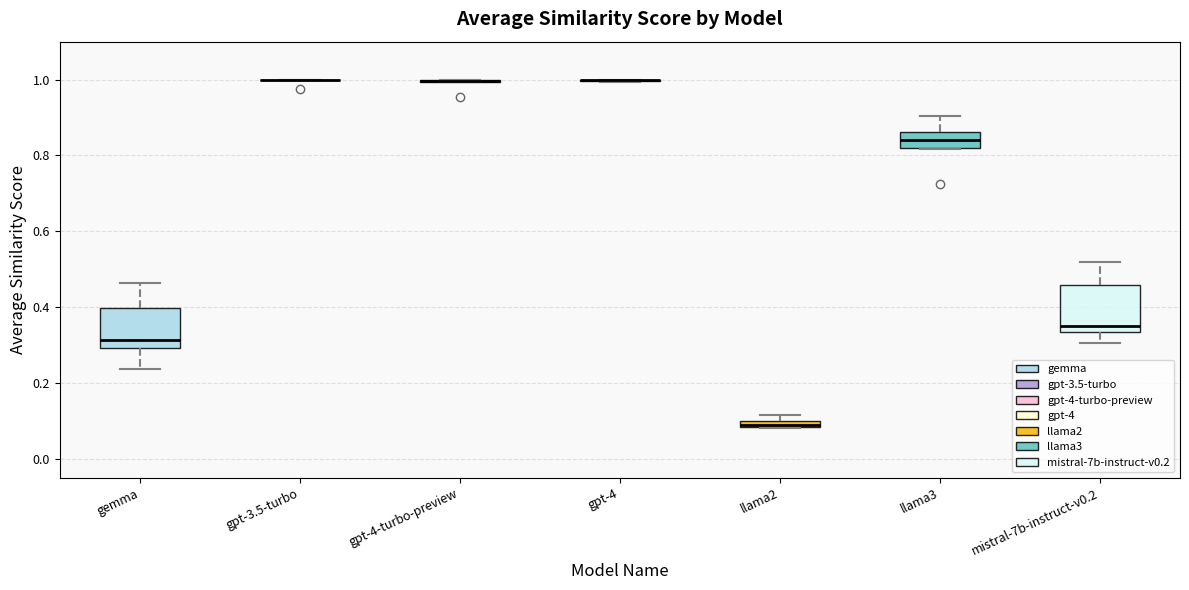

Where does the median line of the box for llama3 sit on the y-axis? The values are not printed on the chart, so give them approximately, as read against the axis.

0.84